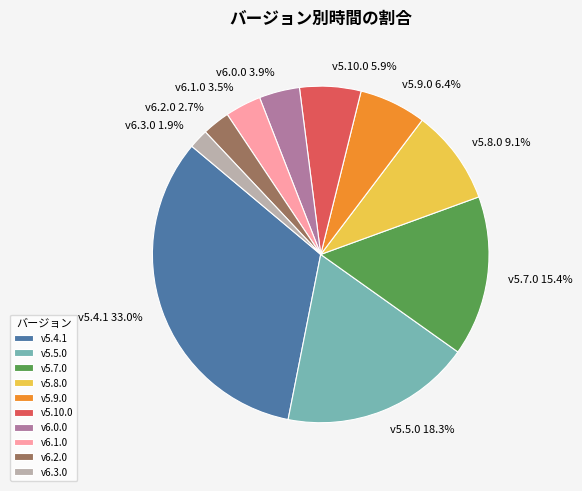

Does any single category account for the majority?

No